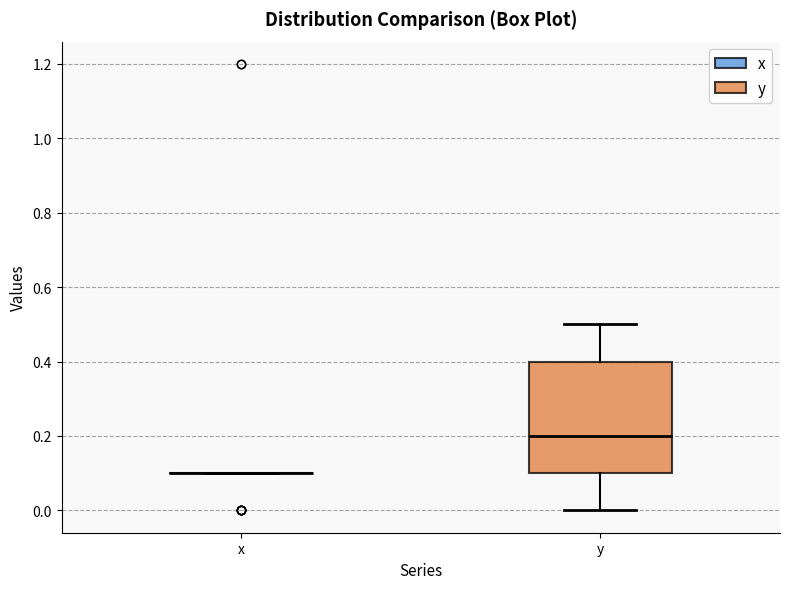

Reading left to right, read every box against the y-axis: the position of its median line, the range the box covers, and the ends of its whiskers. The values are not printed on the chart, so give them approximately, as read against the axis.

x: box collapsed to a line at 0.1, whiskers 0.1 to 0.1
y: median 0.2, box 0.1 to 0.4, whiskers 0.0 to 0.5